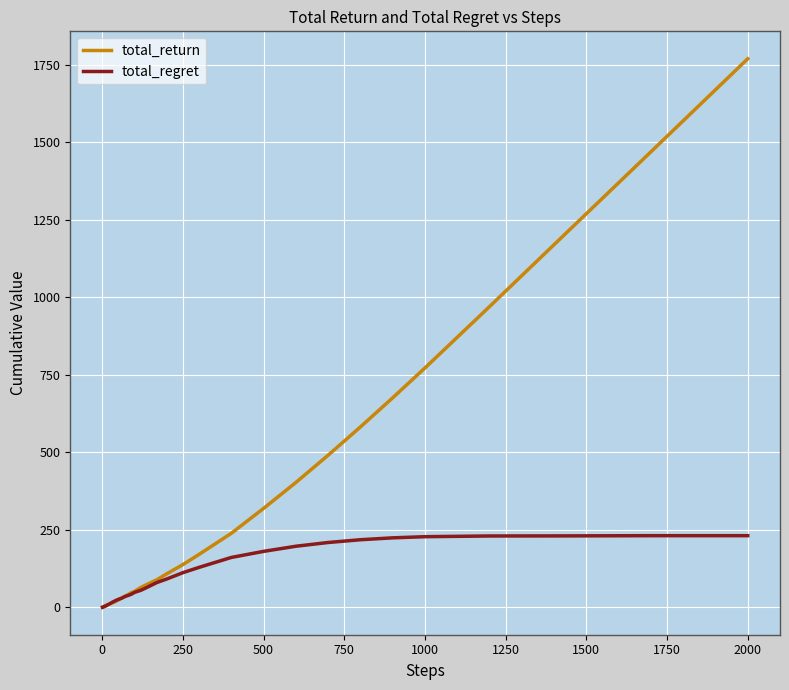

What is the maximum value shown in the chart?

1768.7